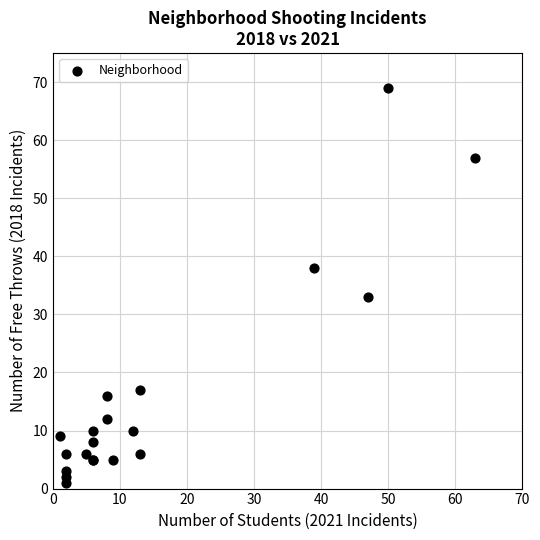

What Y value in the scatter plot is closest to 35?

33